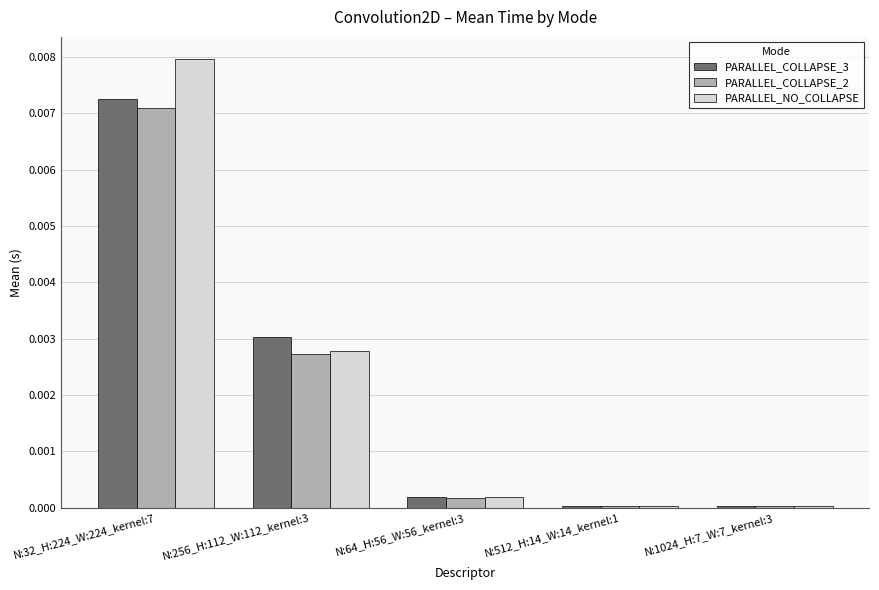

Which series has the widest spread of values?

PARALLEL_NO_COLLAPSE